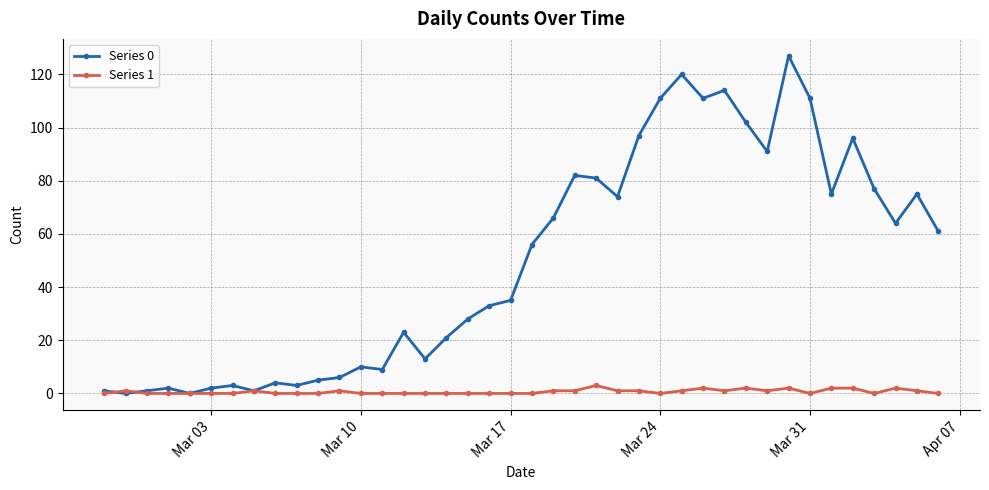

Which series has the widest spread of values?

Series 0